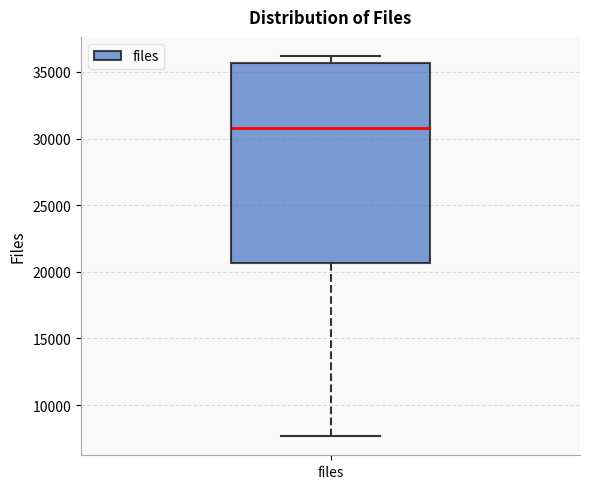

Read this box plot against the y-axis: the position of the median line, the range covered by the box, and the ends of both whiskers. The values are not printed on the chart, so give them approximately, as read against the axis.

median 31000, box 20500 to 35500, whiskers 7500 to 36000